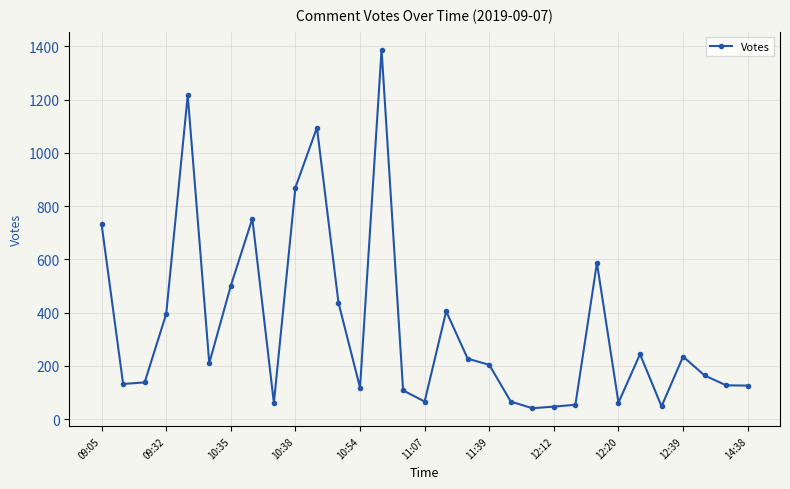

True or false: there are more than 1 points higher than both neighbors.

True